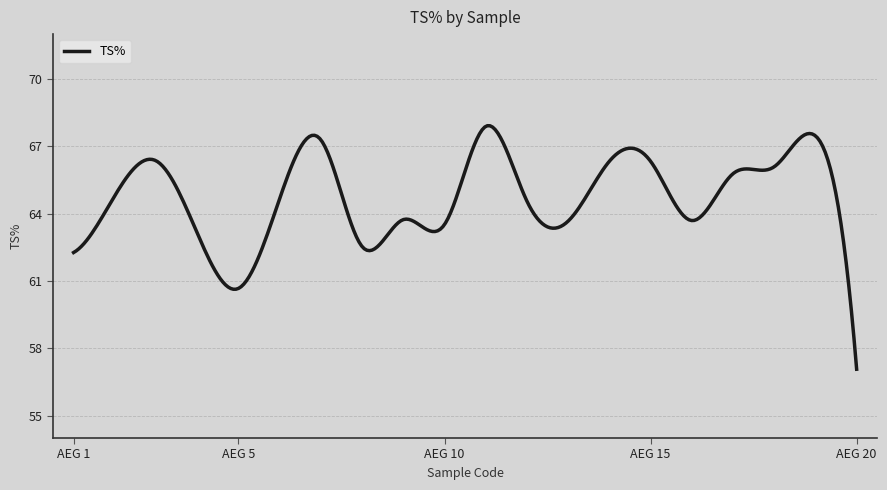

What is the difference between the maximum and minimum values?

10.9